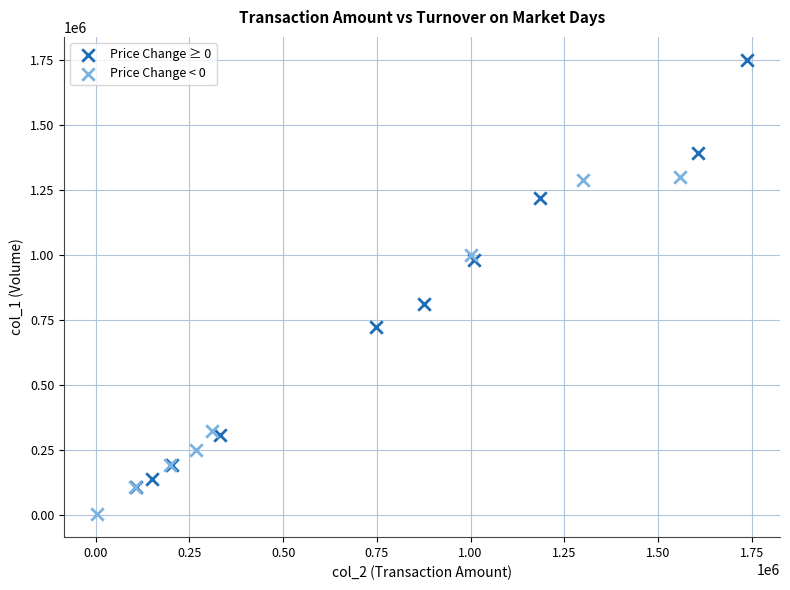

Which series contains the highest Y value?

Price Change ≥ 0